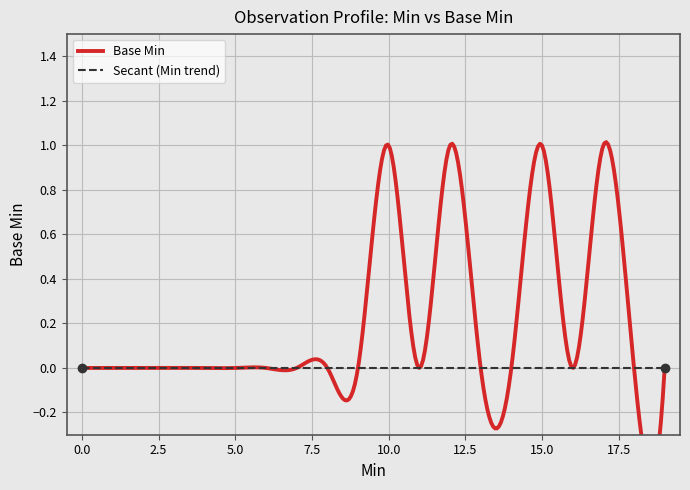

How many data points are above 0?

4